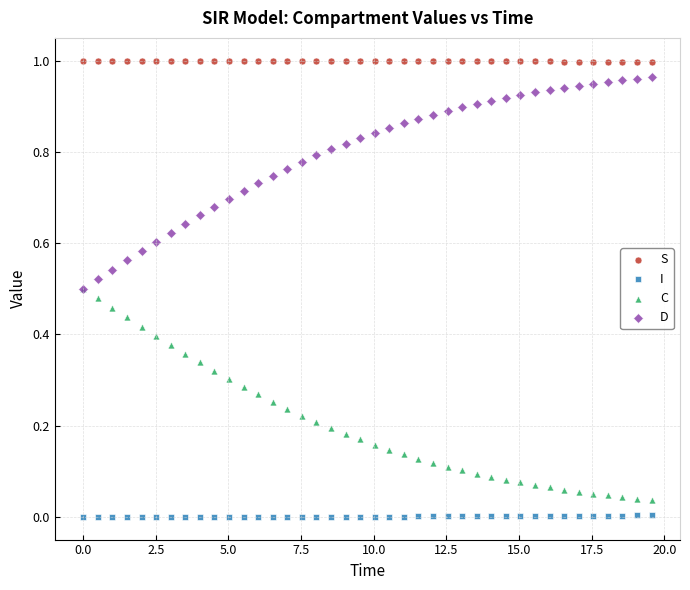

What are all the series names shown in the legend?

S, I, C, D